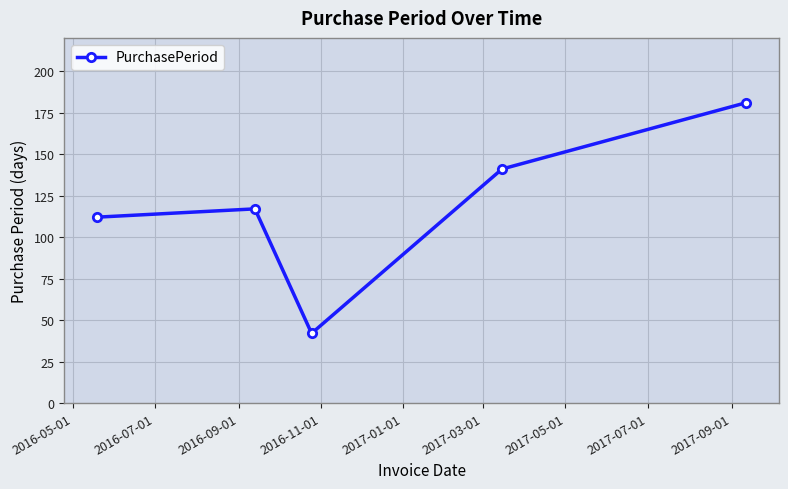

What is the difference between the maximum and minimum values?

139